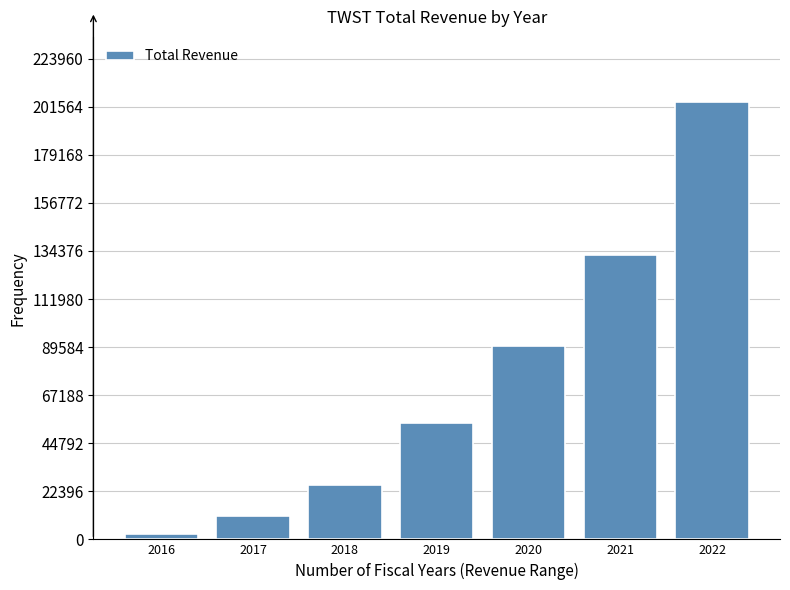

Reading right to left, what are all the values shown in this chart?

203600	132300	90100	54400	25400	10800	2300